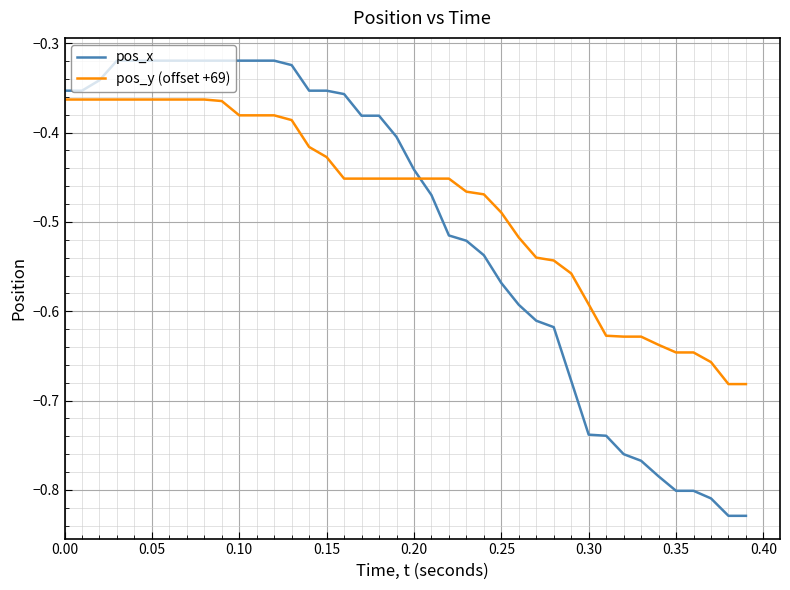

Which series ends up on top after the final intersection of pos_y (offset +69) and pos_x?

pos_y (offset +69)